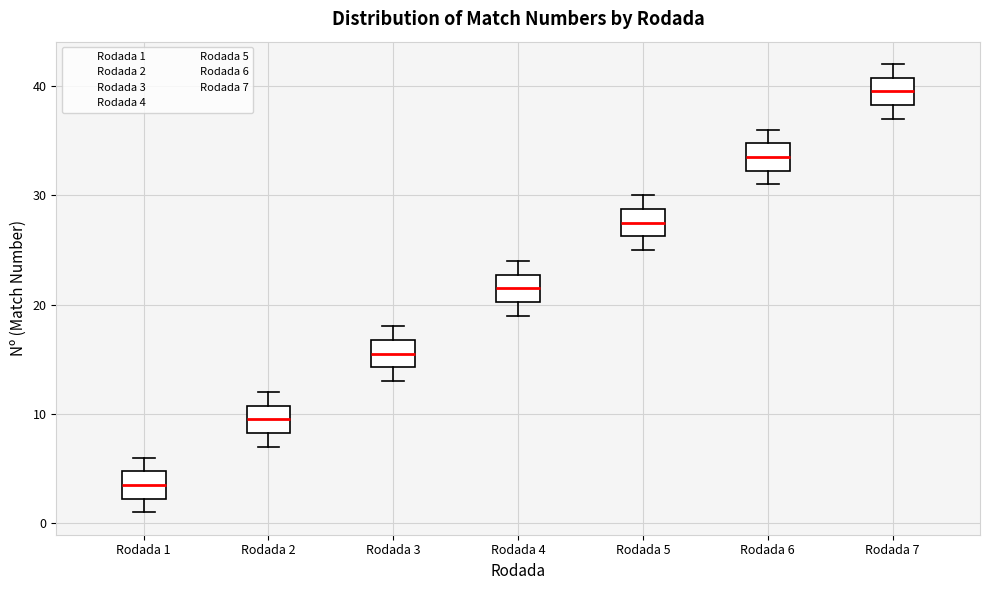

Reading left to right, transcribe this box plot: for each box, give where its median line is, the range the box spans, and where its two whiskers end, as read against the y-axis. The values are not printed on the chart, so give them approximately, as read against the axis.

Rodada 1: median 4, box 2 to 5, whiskers 1 to 6
Rodada 2: median 10, box 8 to 11, whiskers 7 to 12
Rodada 3: median 16, box 14 to 17, whiskers 13 to 18
Rodada 4: median 22, box 20 to 23, whiskers 19 to 24
Rodada 5: median 28, box 26 to 29, whiskers 25 to 30
Rodada 6: median 34, box 32 to 35, whiskers 31 to 36
Rodada 7: median 40, box 38 to 41, whiskers 37 to 42